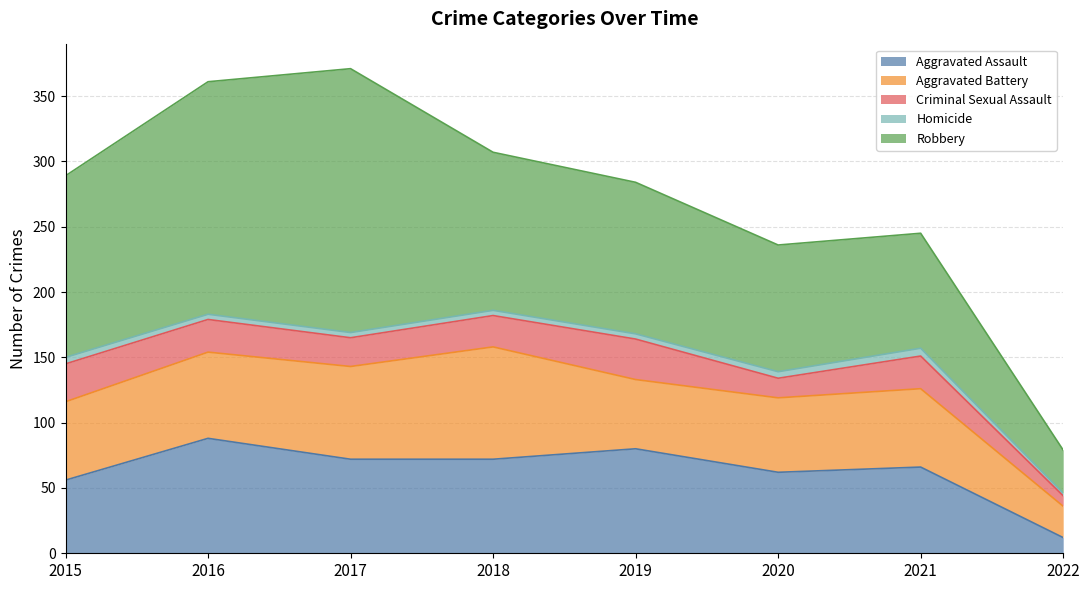

Reading left to right, list all the values displayed in this chart.

Aggravated Assault: 2015=56	2016=88	2017=72	2018=72	2019=80	2020=62	2021=66	2022=12
Aggravated Battery: 2015=60	2016=66	2017=71	2018=86	2019=53	2020=57	2021=60	2022=24
Criminal Sexual Assault: 2015=29	2016=25	2017=22	2018=24	2019=31	2020=15	2021=25	2022=8
Homicide: 2015=5	2016=4	2017=4	2018=4	2019=4	2020=5	2021=6	2022=2
Robbery: 2015=139	2016=178	2017=202	2018=121	2019=116	2020=97	2021=88	2022=33